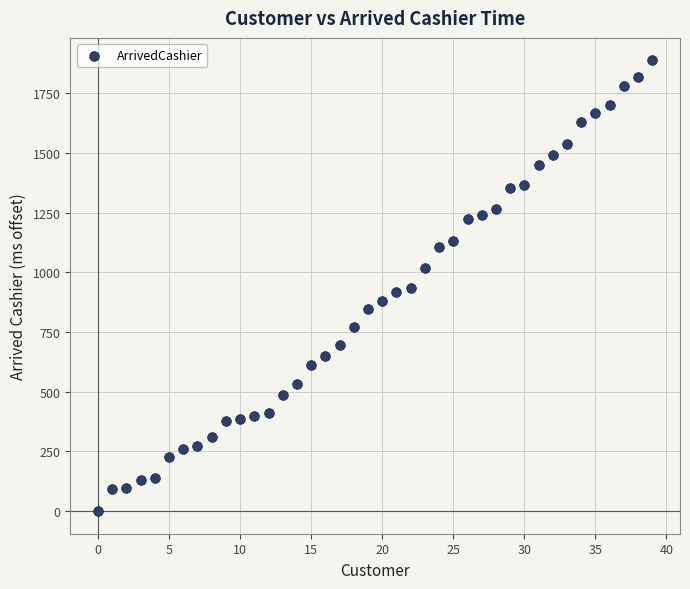

What is the range of Y values (max minus min)?

1888